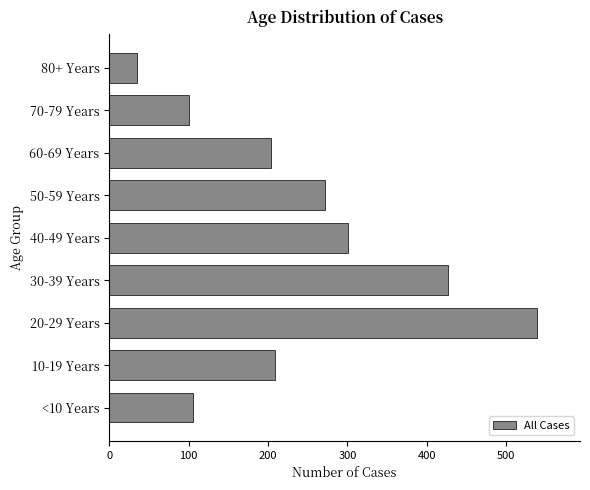

Reading bottom to top, transcribe all the data shown in this chart.

<10 Years=105	10-19 Years=209	20-29 Years=539	30-39 Years=427	40-49 Years=301	50-59 Years=272	60-69 Years=204	70-79 Years=100	80+ Years=35